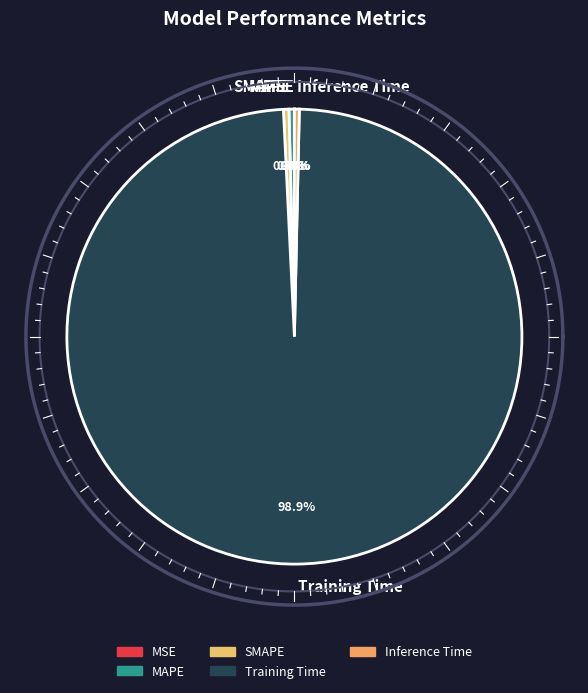

Is there any slice that represents more than half of the pie?

Yes